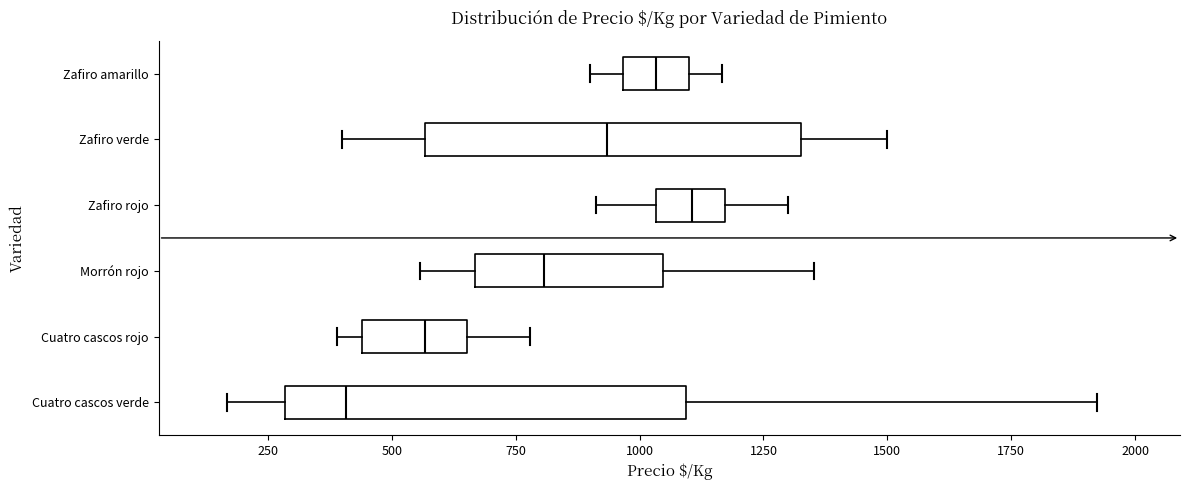

Where is the right edge of the box for Cuatro cascos verde on the x-axis? The values are not printed on the chart, so give them approximately, as read against the axis.

1100